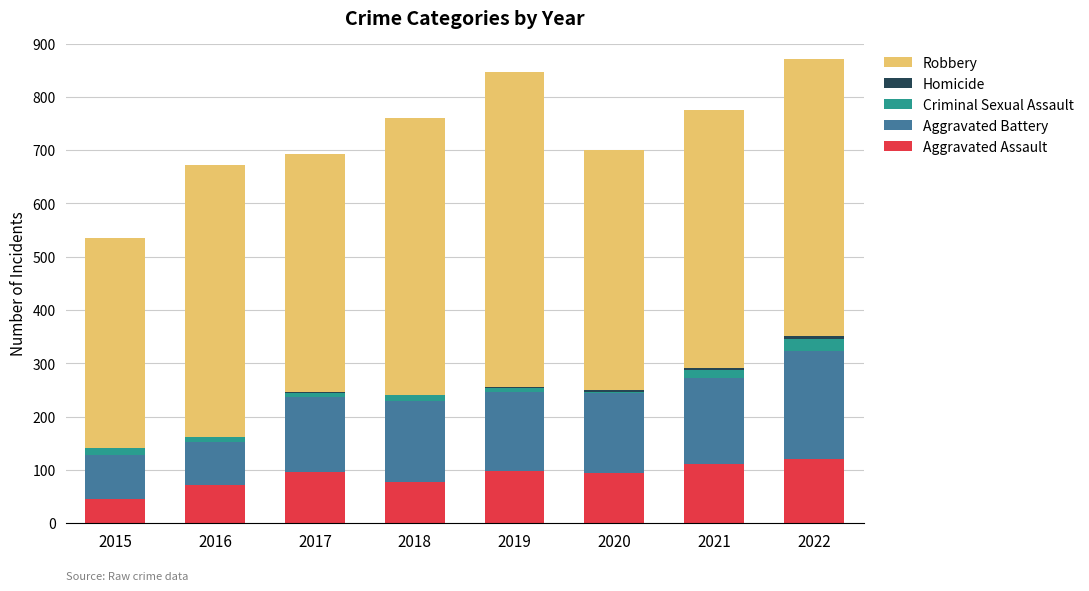

True or false: Aggravated Assault has a value of 147 at 2021.

False